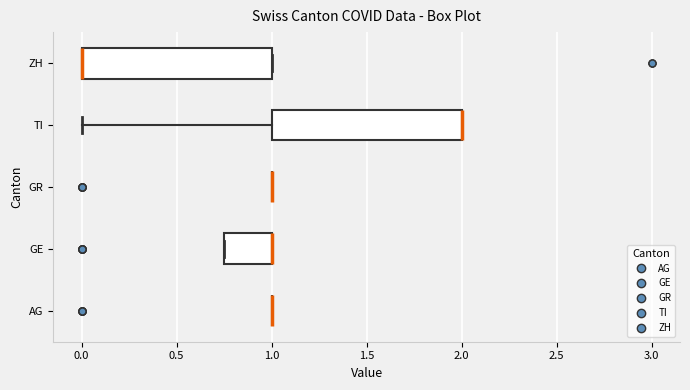

Reading bottom to top, read every box against the x-axis: the position of its median line, the range the box covers, and the ends of its whiskers. The values are not printed on the chart, so give them approximately, as read against the axis.

AG: box collapsed to a line at 1.00, whiskers 1.00 to 1.00
GE: median 1.00 (drawn on the box's right edge), box 0.75 to 1.00, whiskers 0.75 to 1.00
GR: box collapsed to a line at 1.00, whiskers 1.00 to 1.00
TI: median 2.00 (drawn on the box's right edge), box 1.00 to 2.00, whiskers 0.00 to 2.00
ZH: median 0.00 (drawn on the box's left edge), box 0.00 to 1.00, whiskers 0.00 to 1.00